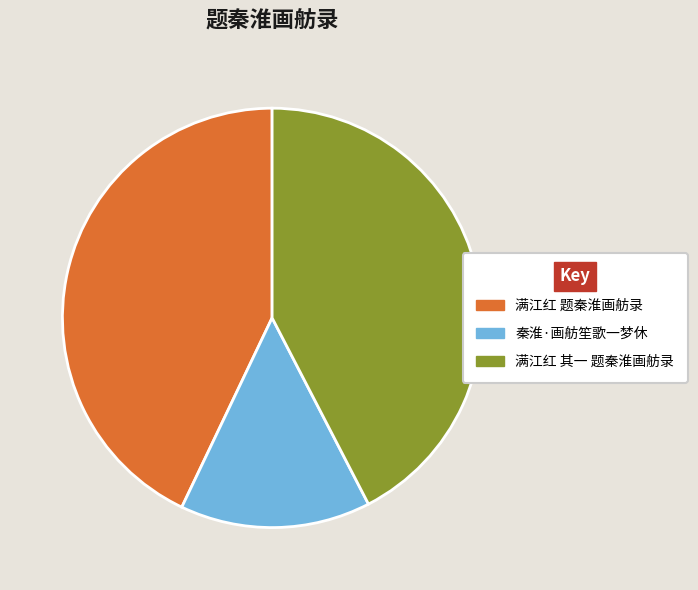

Count the number of slices in the pie.

3